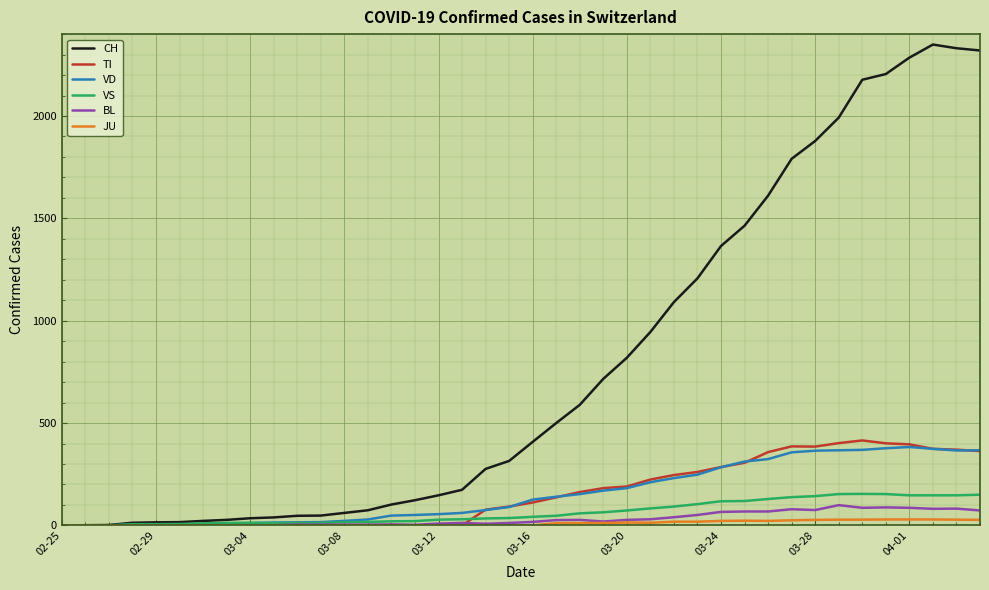

Which series has the largest range (max minus min)?

CH